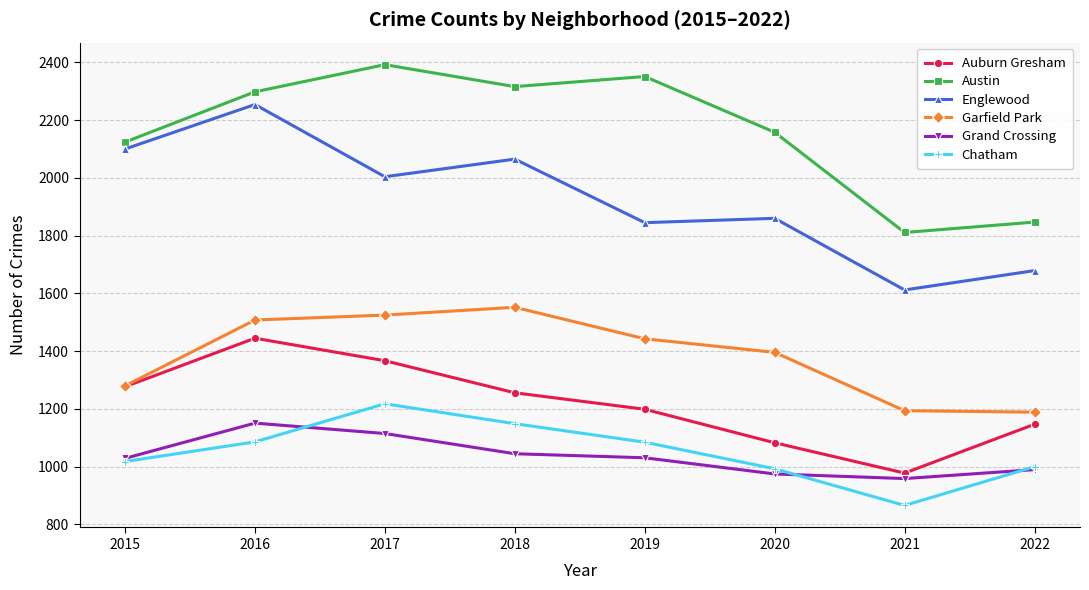

List the series in order of their peak value, highest first.

Austin, Englewood, Garfield Park, Auburn Gresham, Chatham, Grand Crossing